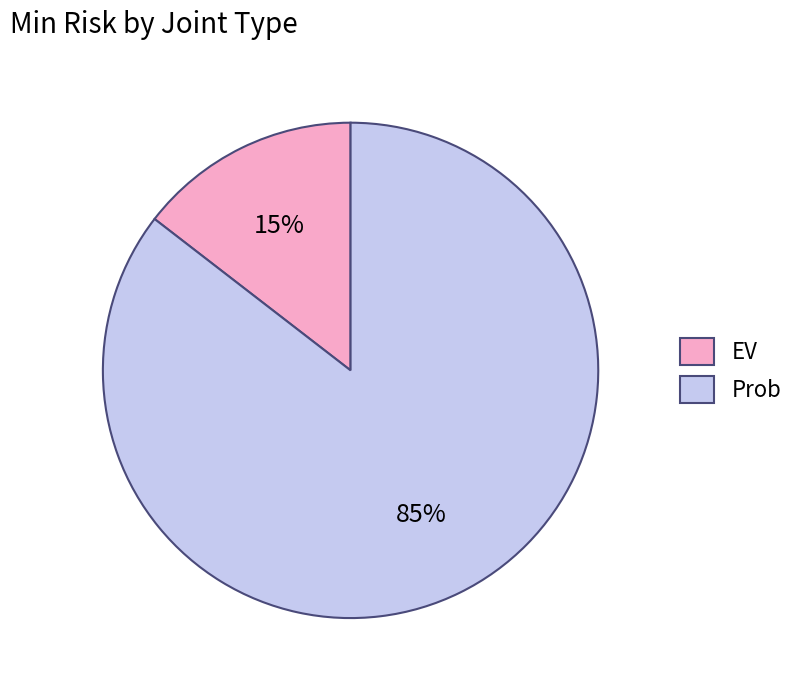

Do Prob and EV together represent more than half of the pie?

Yes